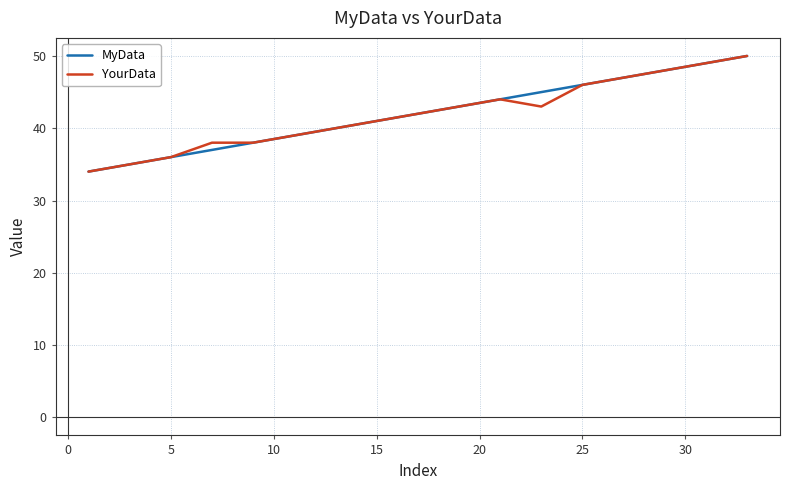

What is the smallest value displayed?

34